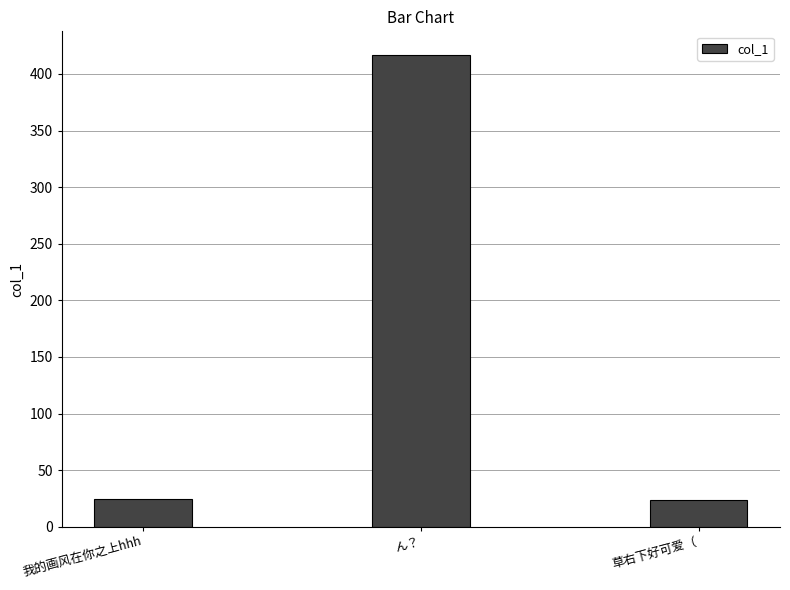

True or false: the data shows 167.2 at ん？.

False